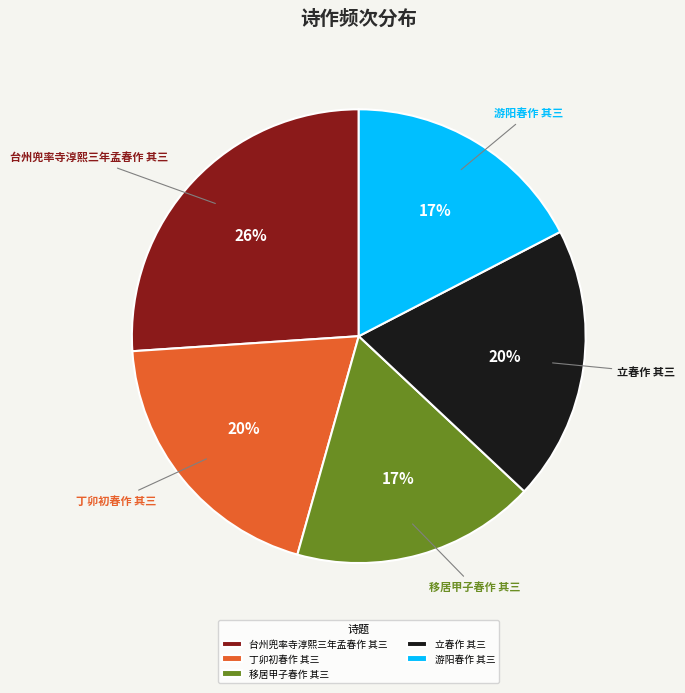

Is 台州兜率寺淳熙三年孟春作 其三 the majority of the pie?

No